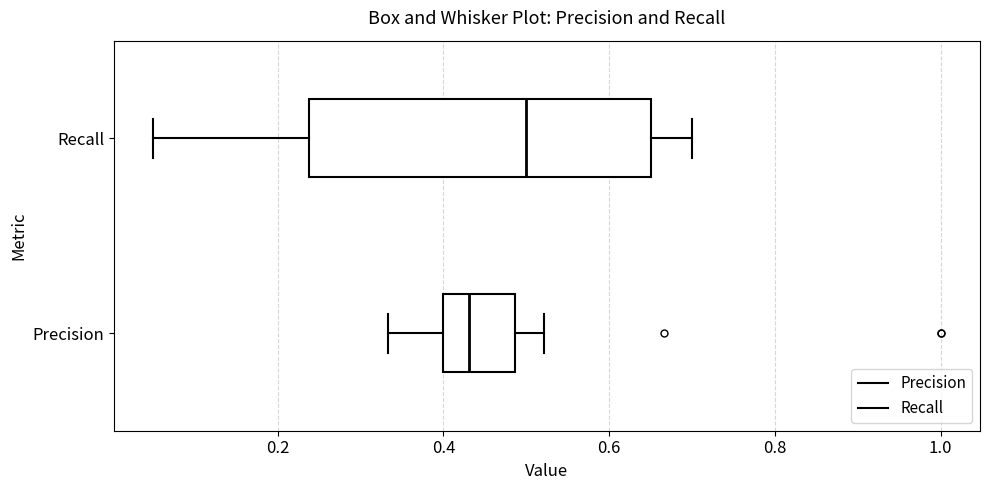

Reading bottom to top, read every box against the x-axis: the position of its median line, the range the box covers, and the ends of its whiskers. The values are not printed on the chart, so give them approximately, as read against the axis.

Precision: median 0.44, box 0.40 to 0.48, whiskers 0.34 to 0.52
Recall: median 0.50, box 0.24 to 0.66, whiskers 0.06 to 0.70